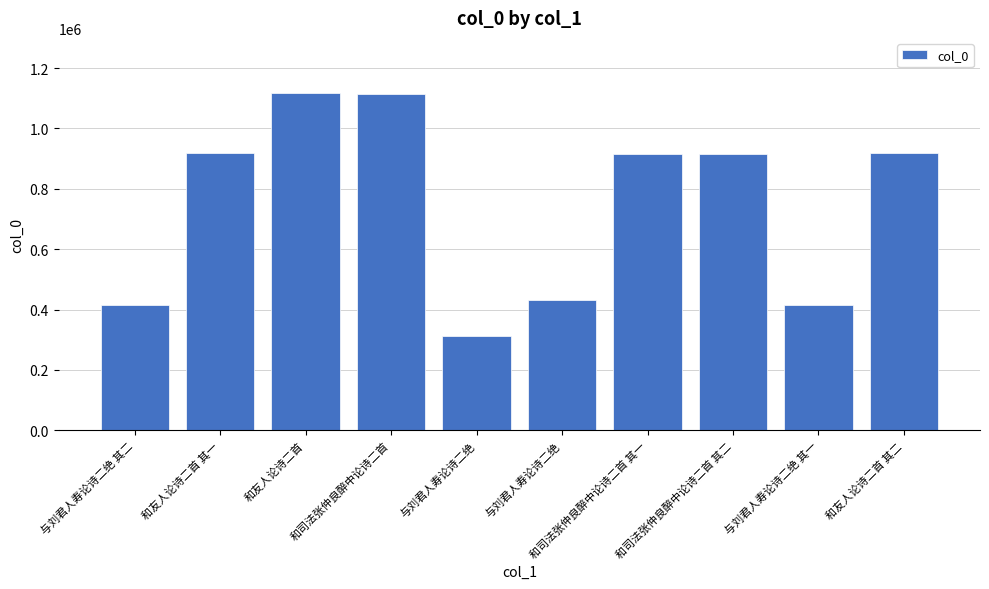

What is the sum of all values?

7468462